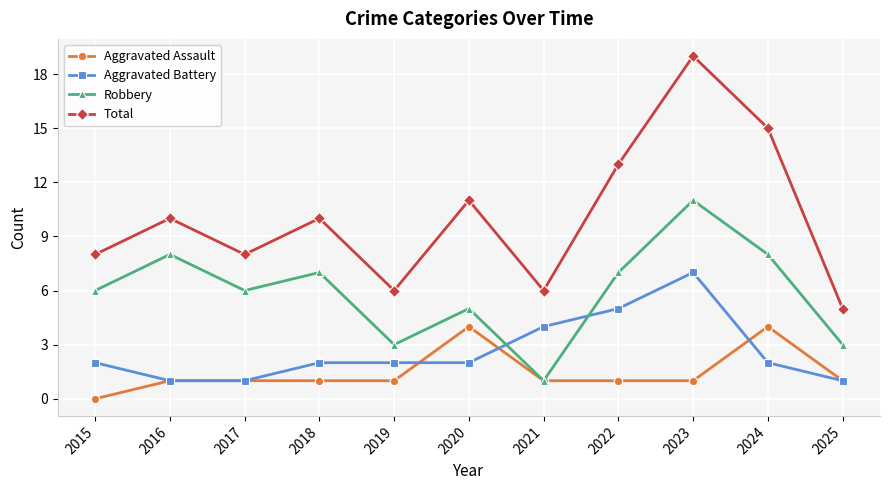

List the series in order of their peak value, highest first.

Total, Robbery, Aggravated Battery, Aggravated Assault